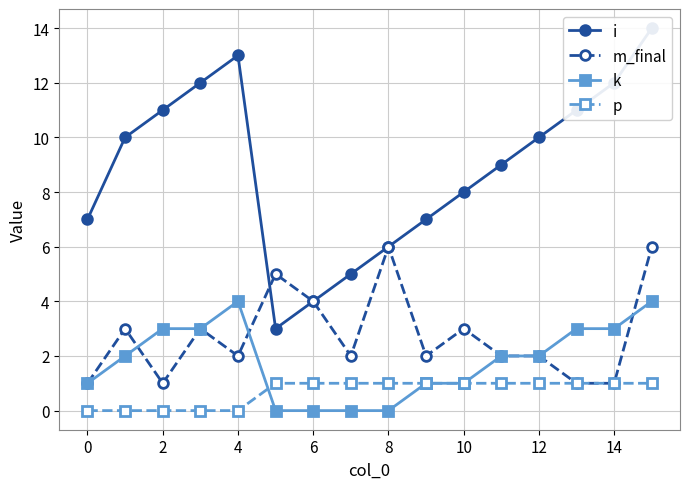

Is the value of k at 12 greater than the value of m_final at 2?

Yes